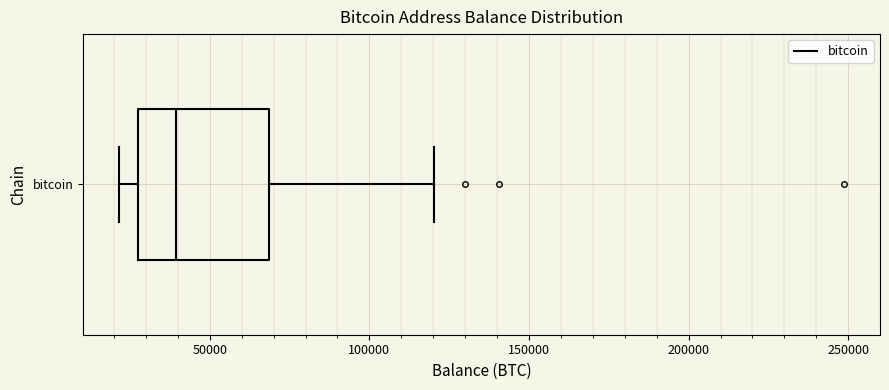

Read this box plot against the x-axis: the position of the median line, the range covered by the box, and the ends of both whiskers. The values are not printed on the chart, so give them approximately, as read against the axis.

median 40000, box 25000 to 70000, whiskers 20000 to 120000